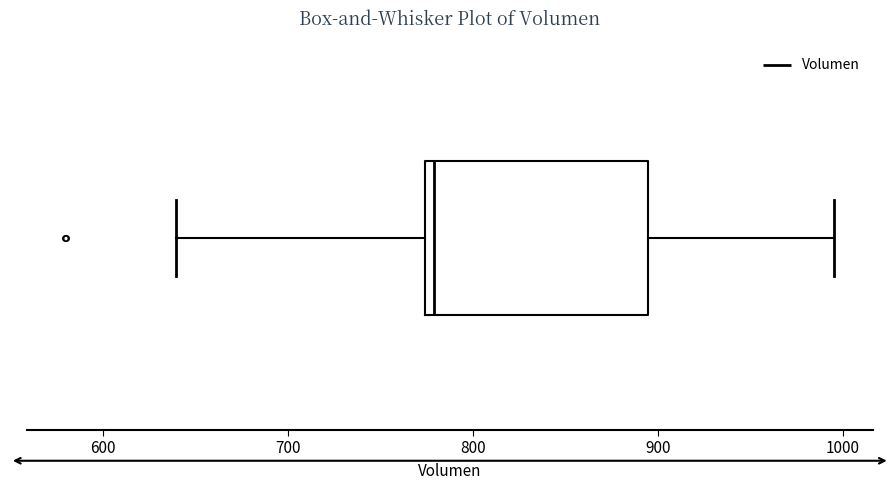

Where is the left edge of the box on the x-axis? The values are not printed on the chart, so give them approximately, as read against the axis.

770